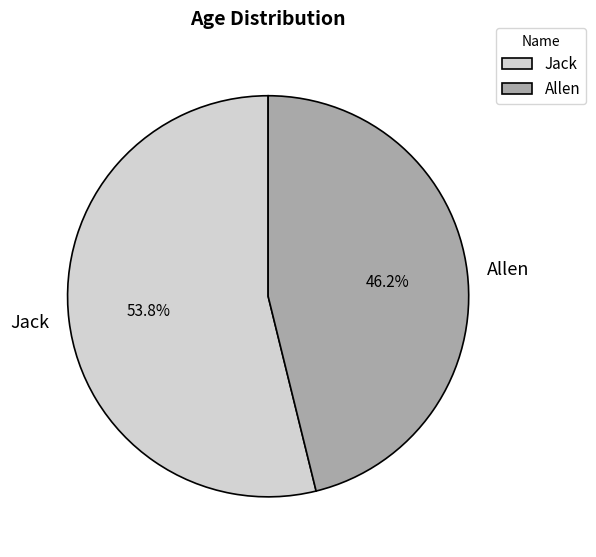

To the nearest percent, what is the difference between the Allen and Jack slice percentages?

8%